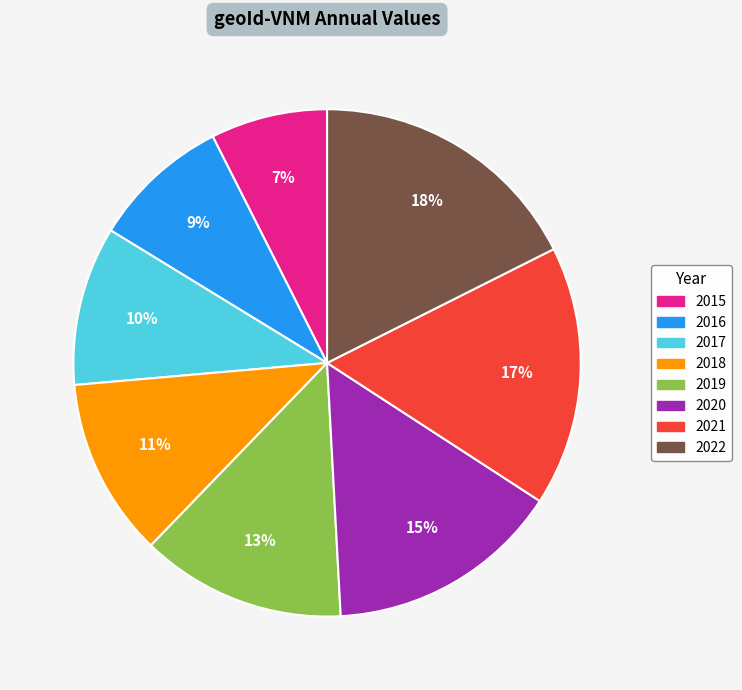

Which category has the biggest portion of the pie?

2022